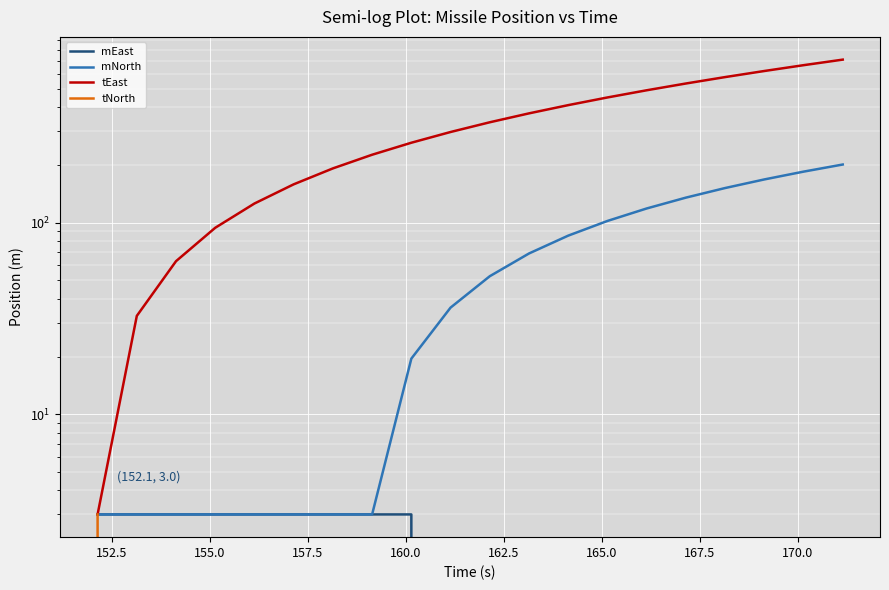

What is the maximum value shown in the chart?

709.6